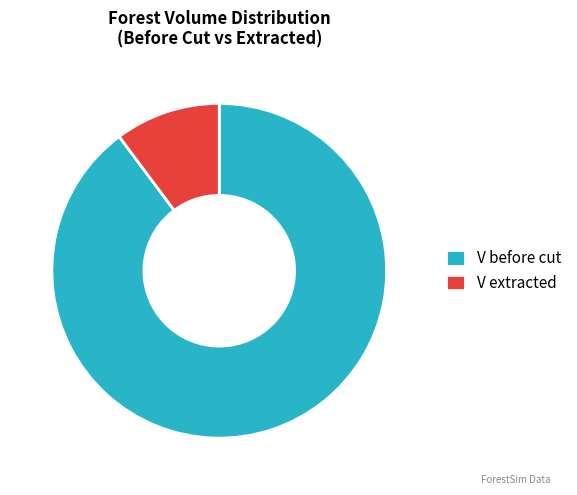

Combined, do V before cut and V extracted account for over 50%?

Yes